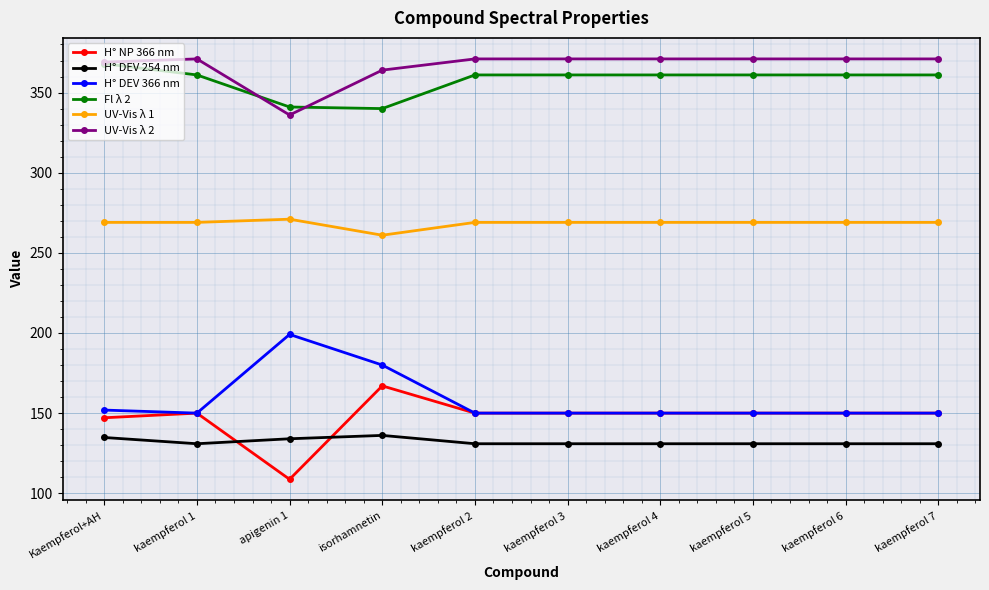

What is the spread (max minus min) of values at Kaempferol+AH?

234.2